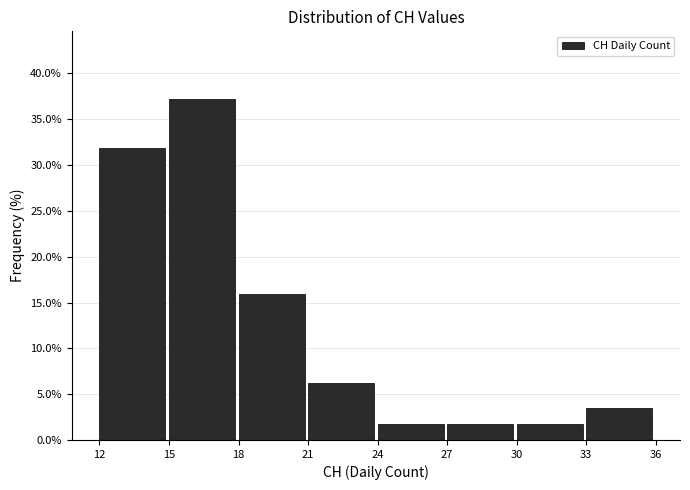

What is the height of the bar covering 15 to 18 on the x-axis? The values are not printed on the chart, so give them approximately, as read against the axis.

37.0